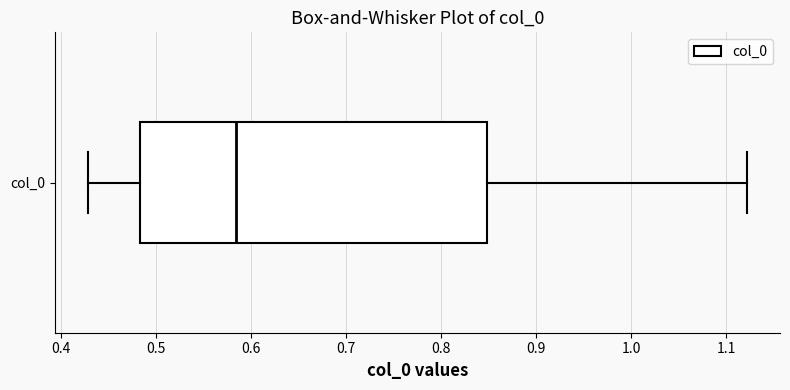

Transcribe this box plot: give where the median line is, the range the box spans, and where the two whiskers end, as read against the x-axis. The values are not printed on the chart, so give them approximately, as read against the axis.

median 0.58, box 0.48 to 0.85, whiskers 0.43 to 1.12